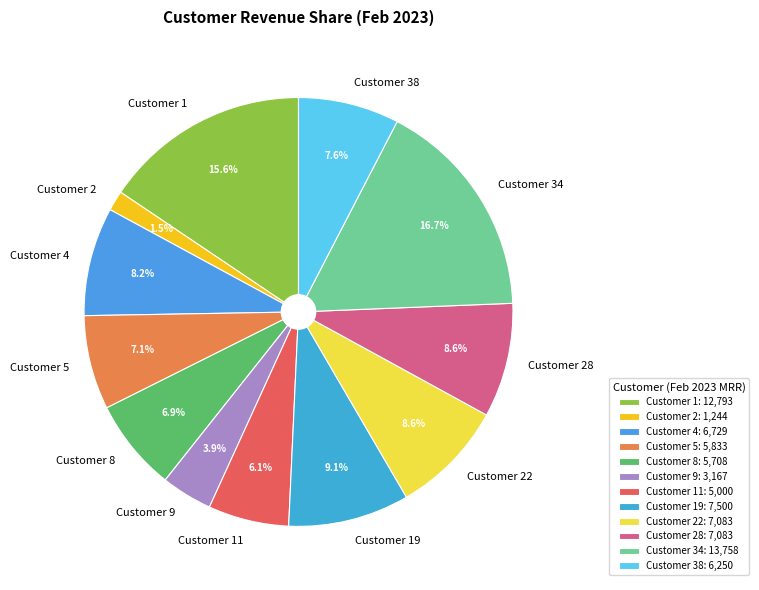

Which slice is the smallest?

Customer 2